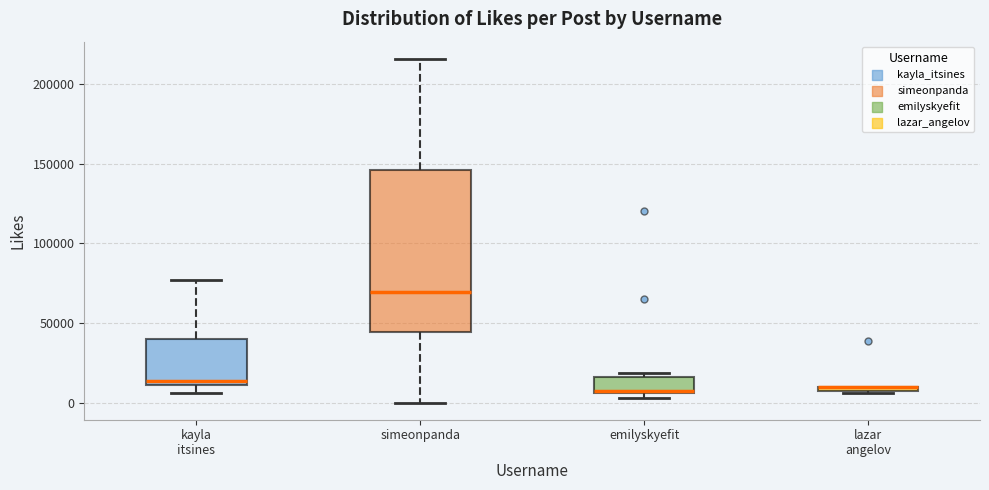

Where does the lower whisker of the box for simeonpanda end on the y-axis? The values are not printed on the chart, so give them approximately, as read against the axis.

0